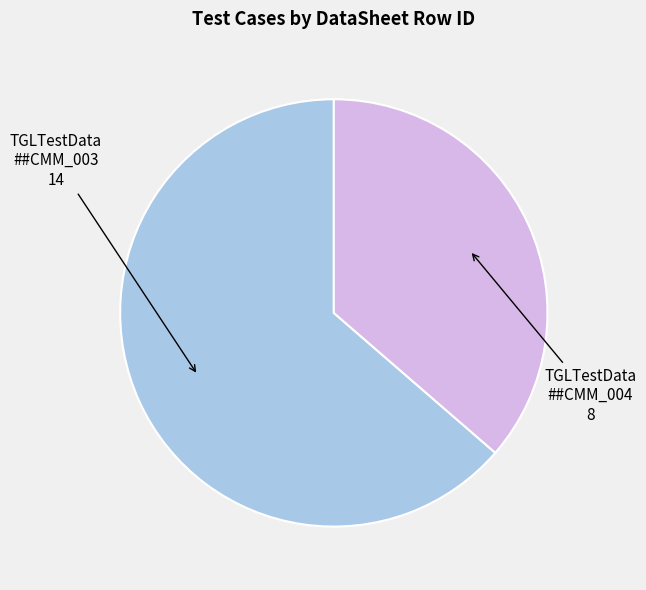

Is there a majority slice in this chart?

Yes